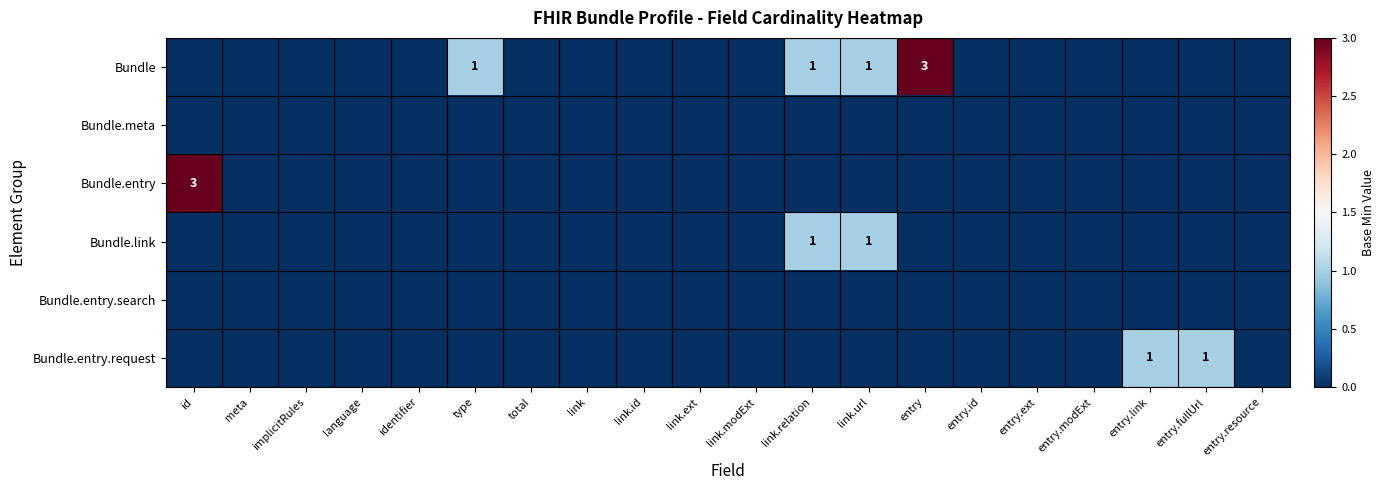

How many distinct data groups are displayed?

6